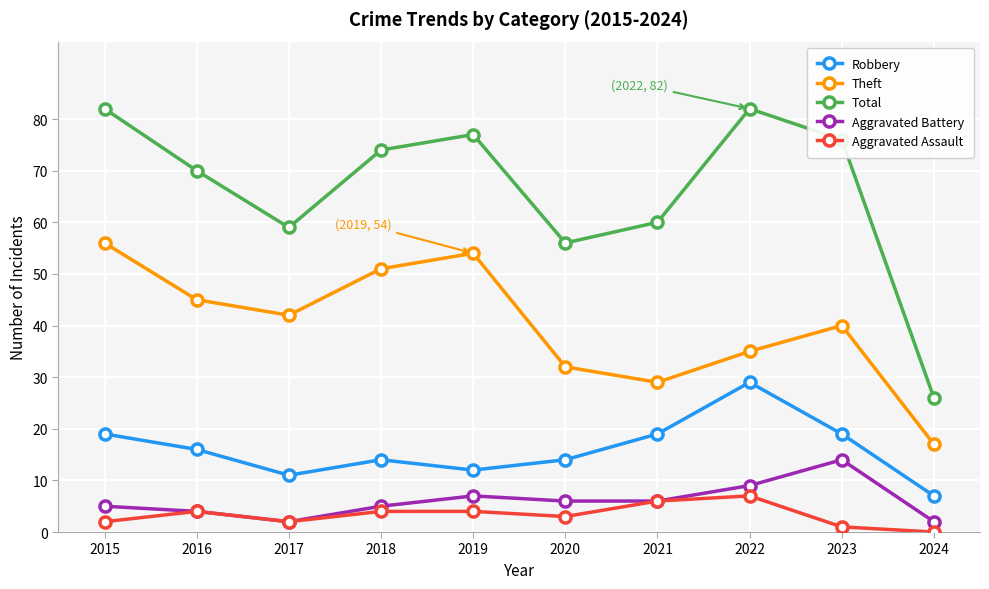

How many data points in Theft are less than 42?

5